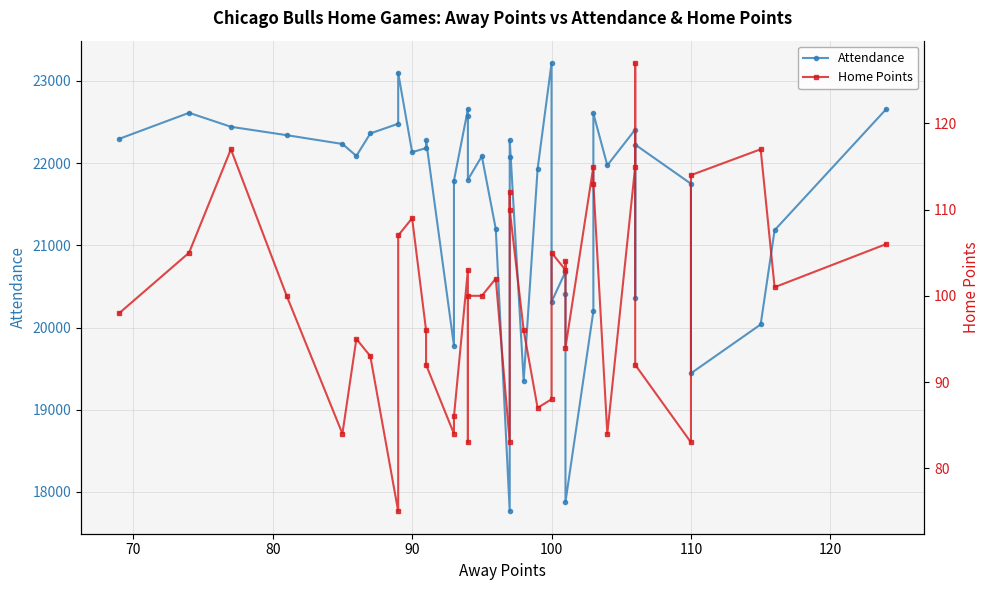

At how many categories does at least one series exceed 21379?

27